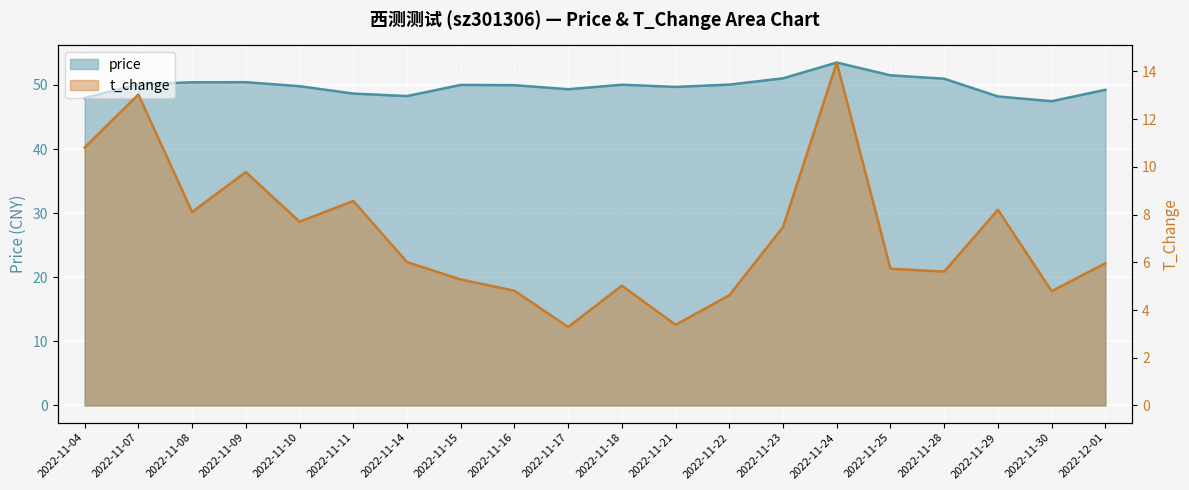

What is the total value across all series at 2022-11-04?

58.8